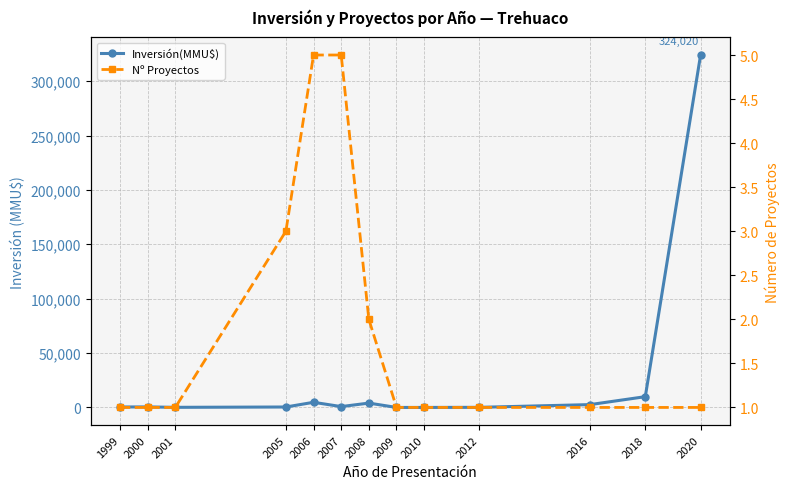

The Inversión(MMU$) series shows 179 at 2012. True or false?

False